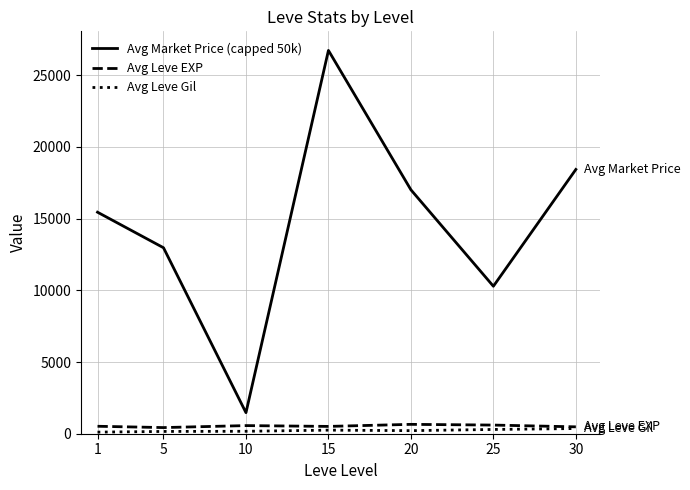

True or false: Avg Market Price (capped 50k) has more than 0 interior local peaks.

True